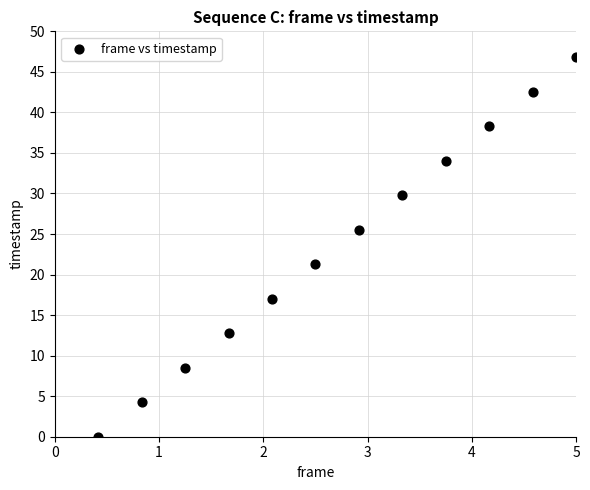

What is the average Y value?

23.4